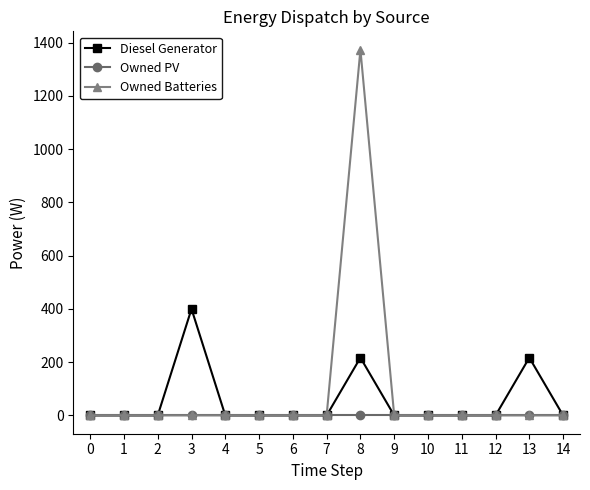

Reading left to right, extract all data points from this chart.

Diesel Generator: 0	0	0	400	0	0	0	0	217	0	0	0	0	217	0
Owned PV: 0	0	0	0	0	0	0	0	0	0	0	0	0	0	0
Owned Batteries: 0	0	0	0	0	0	0	0	1374	0	0	0	0	0	0